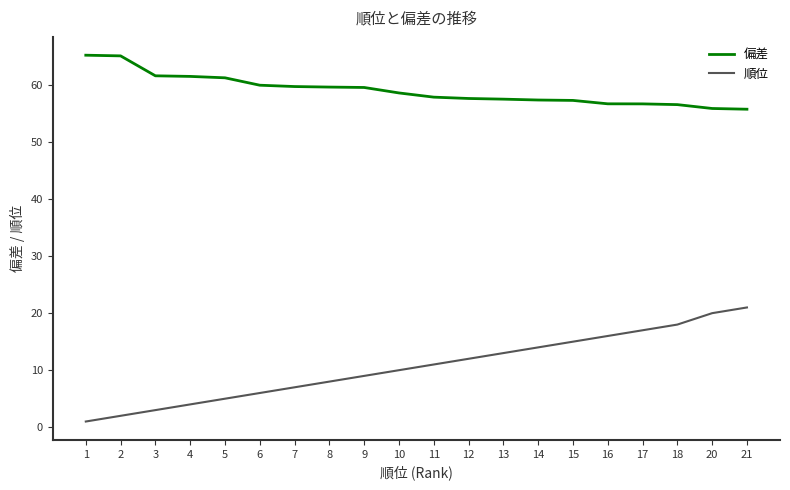

True or false: 順位 has a value of 16.0 at 16.

True